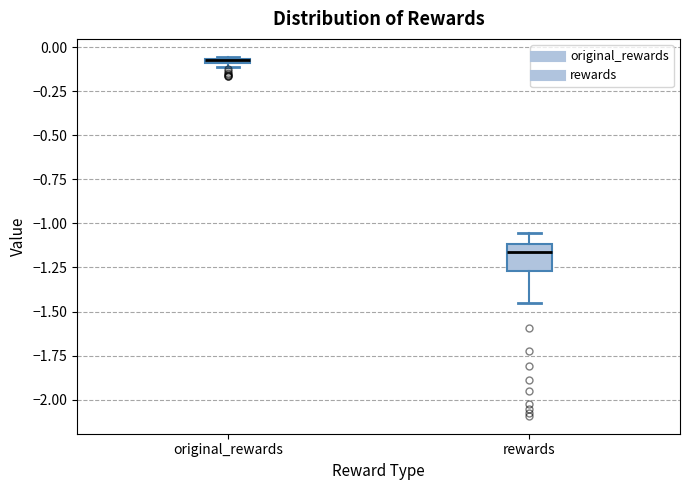

Which box is the tallest, from its lower edge to its upper edge?

rewards